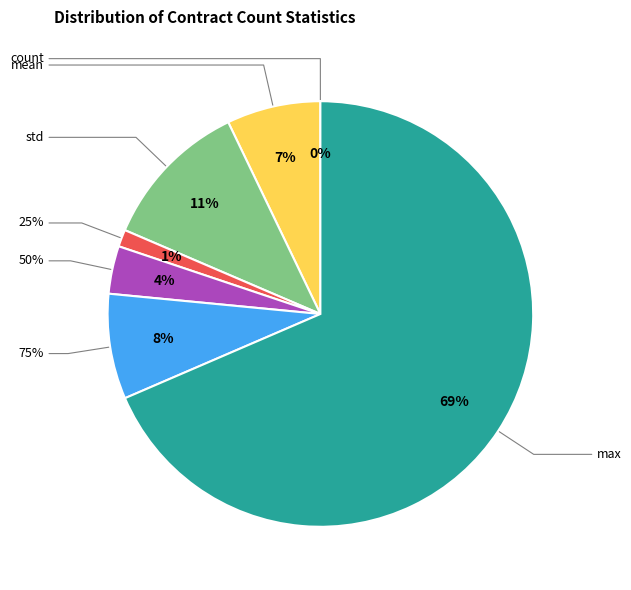

What is the change in value from count to 50%?

+95130.0